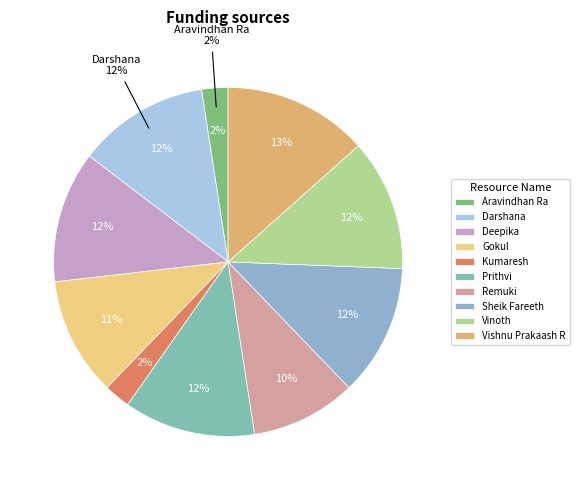

Is it true that Darshana is 24% of the pie?

False